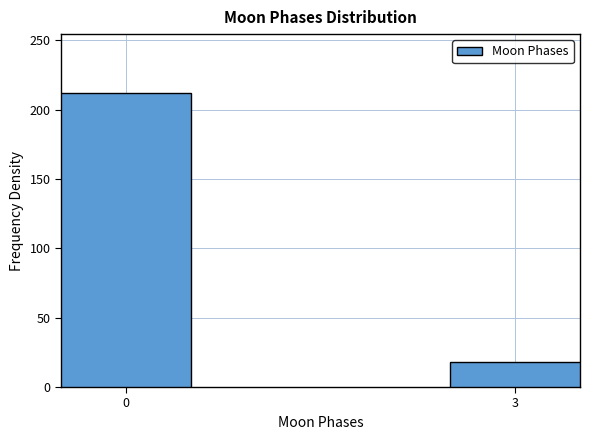

Reading left to right, what are all the values shown in this chart?

0=212	3=18